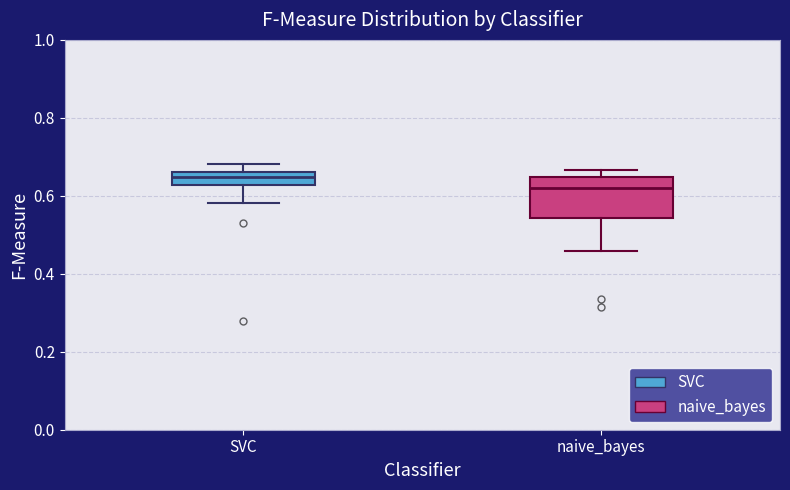

Which box is the tallest, from its lower edge to its upper edge?

naive_bayes